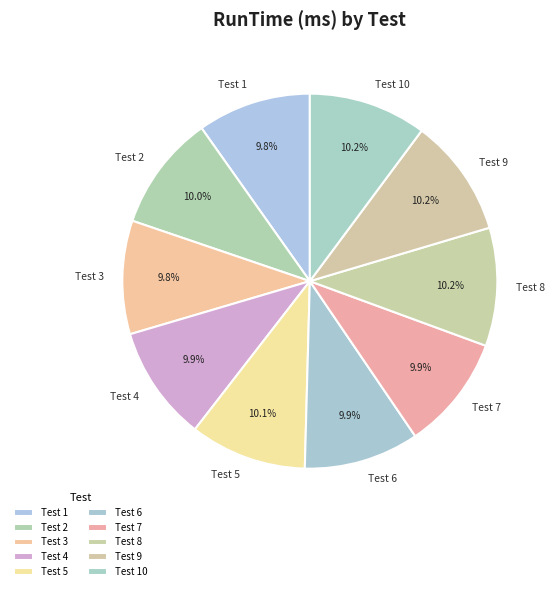

How many slices are in this pie chart?

10